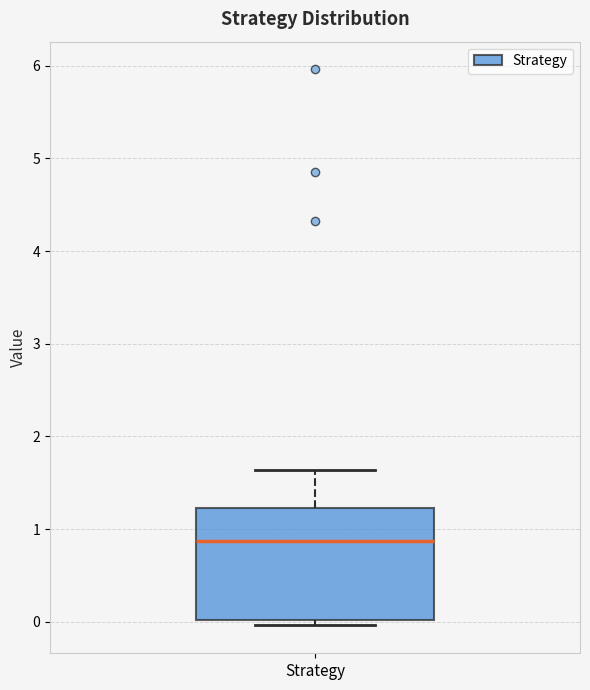

Where is the lower edge of the box for Strategy on the y-axis? The values are not printed on the chart, so give them approximately, as read against the axis.

0.0